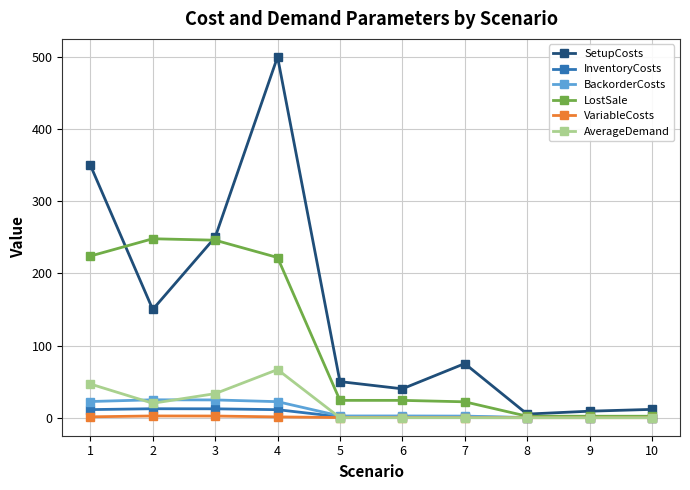

The value of SetupCosts at 7 is 75.0. True or false?

True